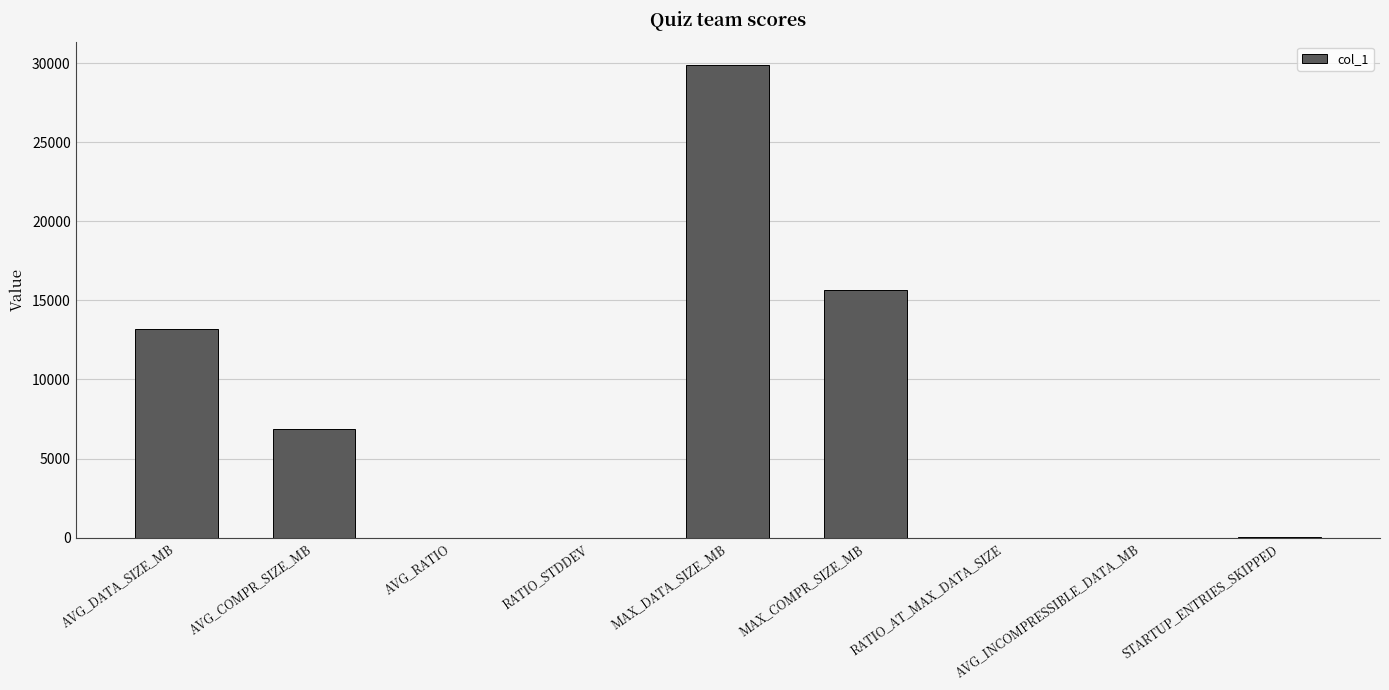

Is it true that the value at MAX_DATA_SIZE_MB is 29861.5?

True